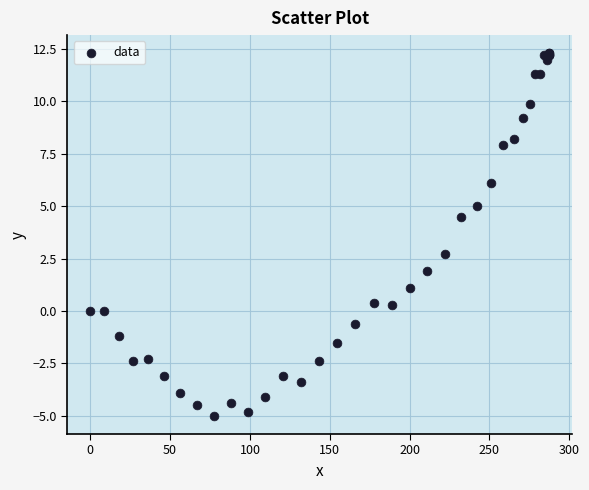

What Y value in the scatter plot is closest to 3?

2.7